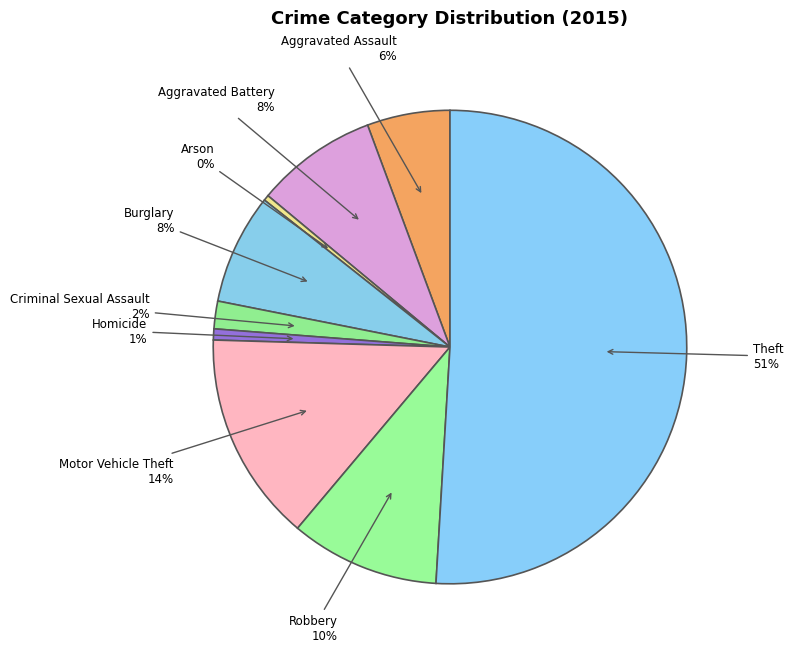

To the nearest percent, what is the difference between the largest and smallest slice percentages?

51%